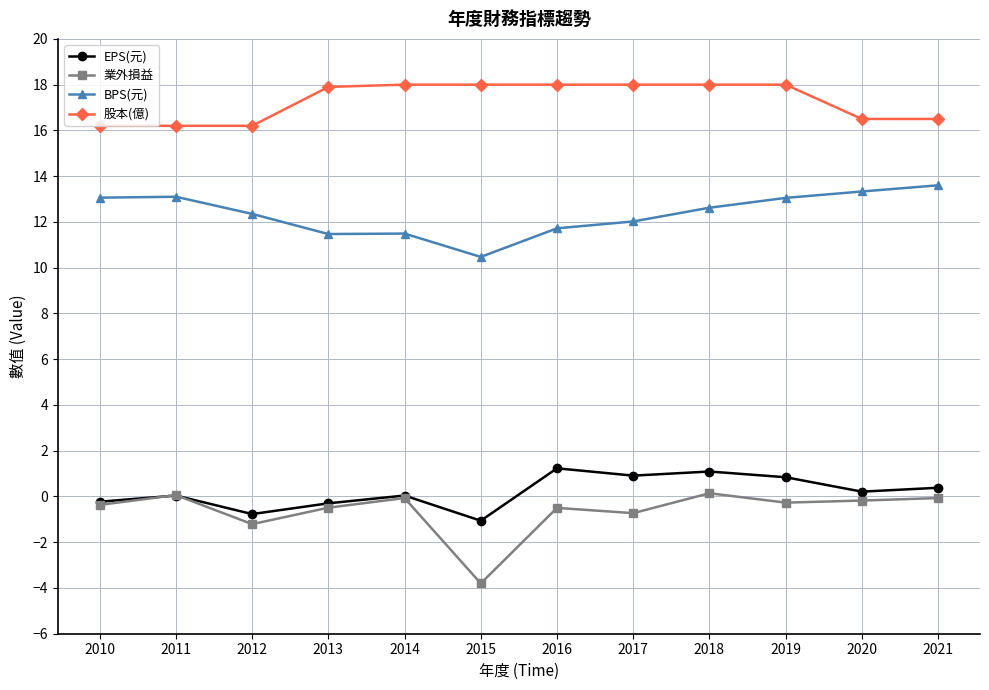

Which series has the largest range (max minus min)?

業外損益